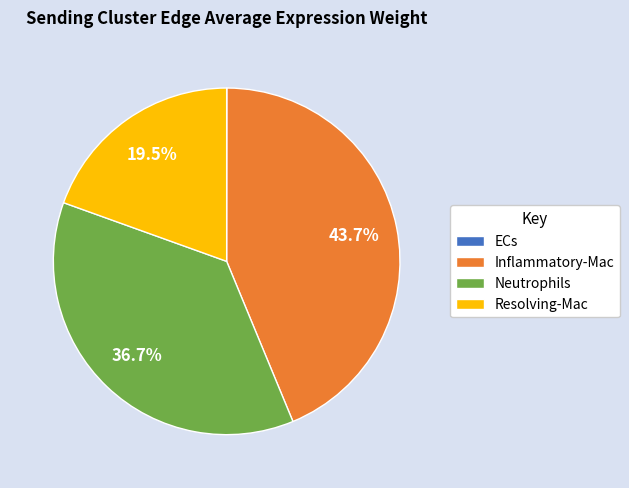

Which category has the biggest portion of the pie?

Inflammatory-Mac